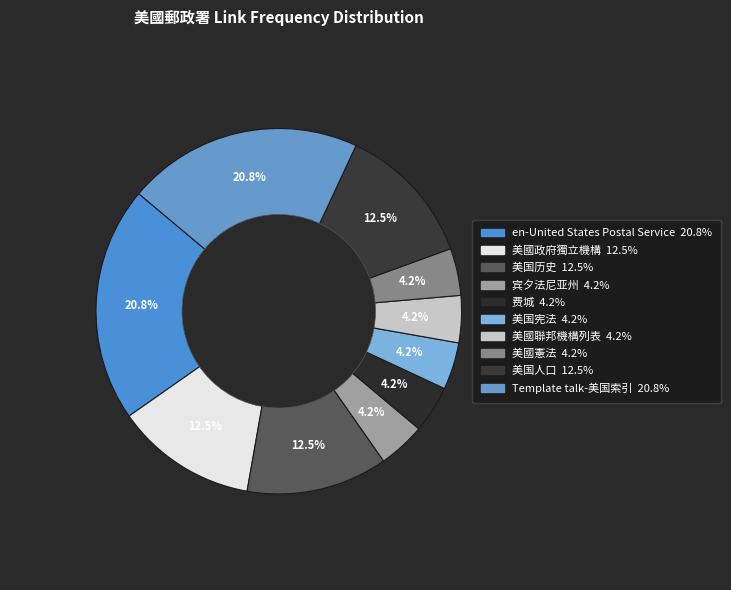

Which category has the biggest portion of the pie?

en-United States Postal Service